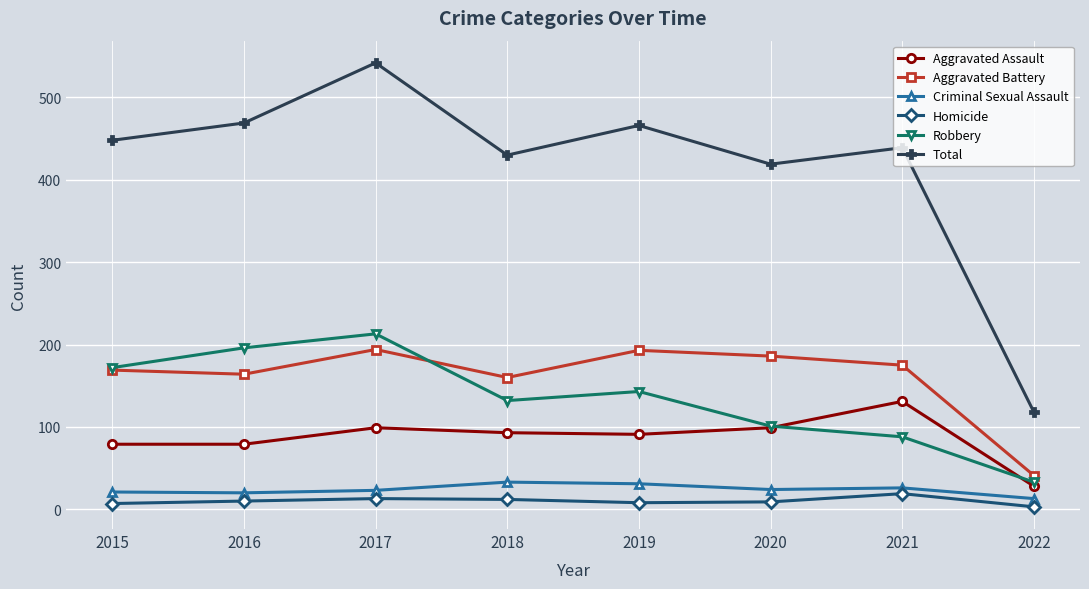

At which category does the chart reach its peak across all series?

2017